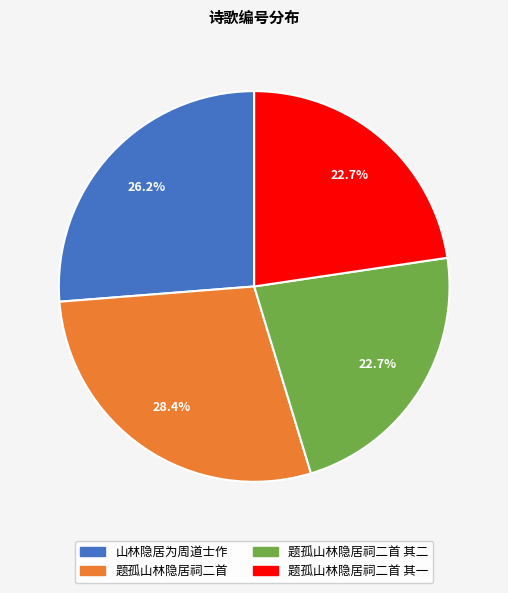

Does any single category account for the majority?

No